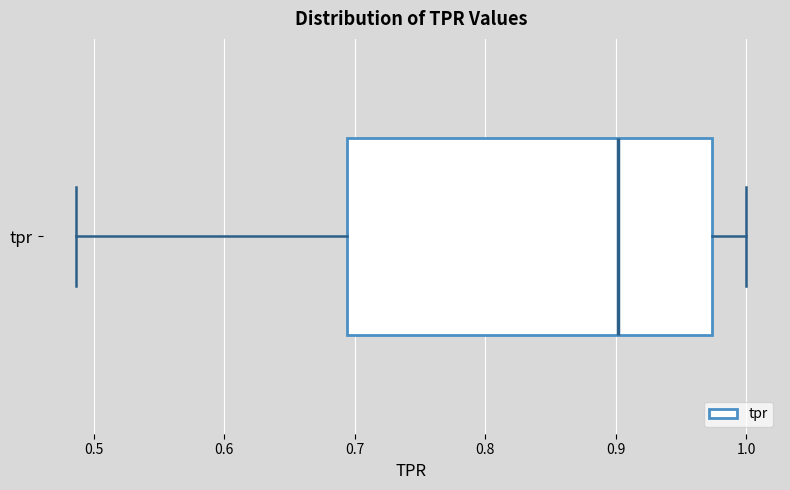

Transcribe this box plot: give where the median line is, the range the box spans, and where the two whiskers end, as read against the x-axis. The values are not printed on the chart, so give them approximately, as read against the axis.

median 0.90, box 0.69 to 0.97, whiskers 0.49 to 1.00